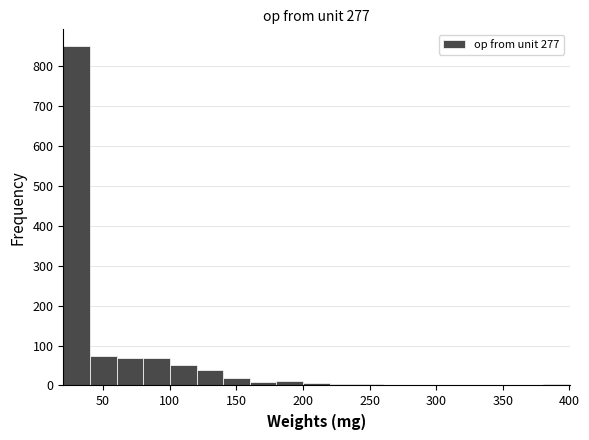

Over which range of the x-axis is the bar tallest?

20 to 40